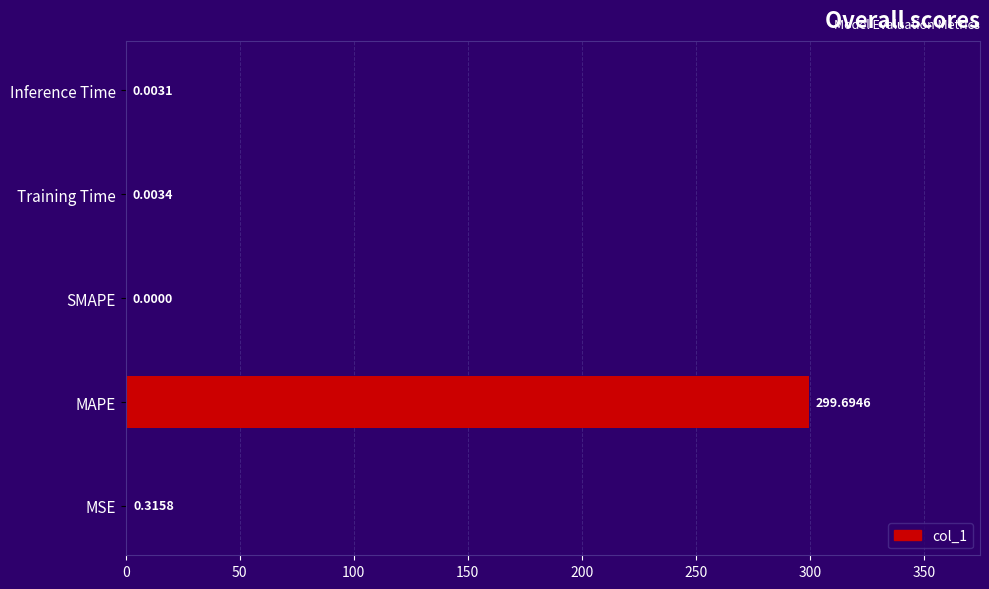

What is the sum of all values?

300.0